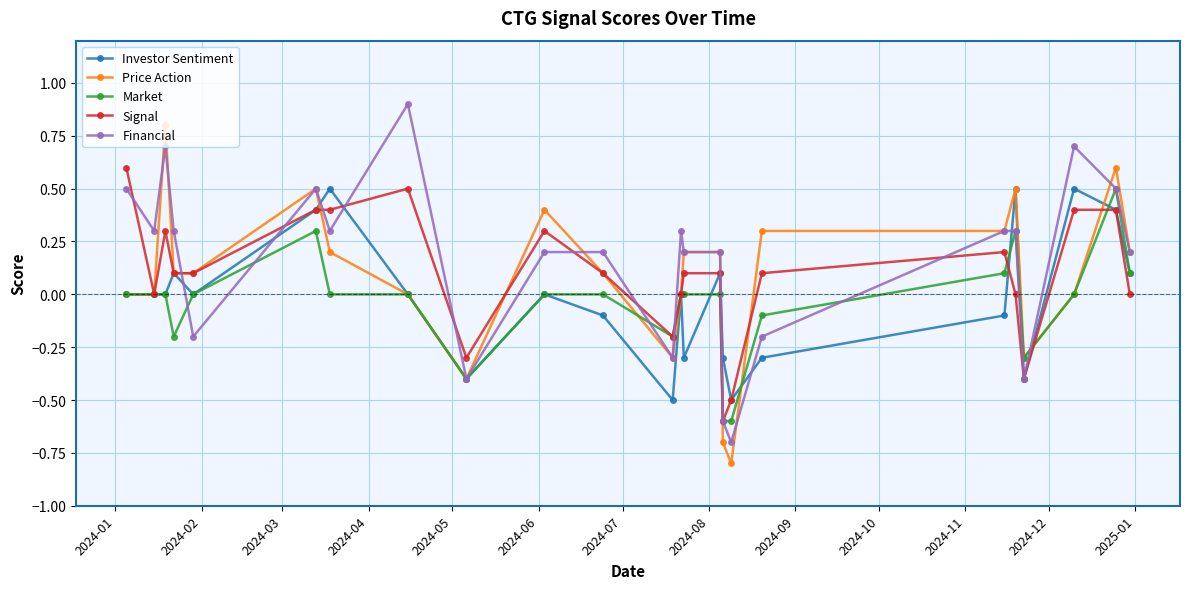

How many categories are shown in the chart?

24